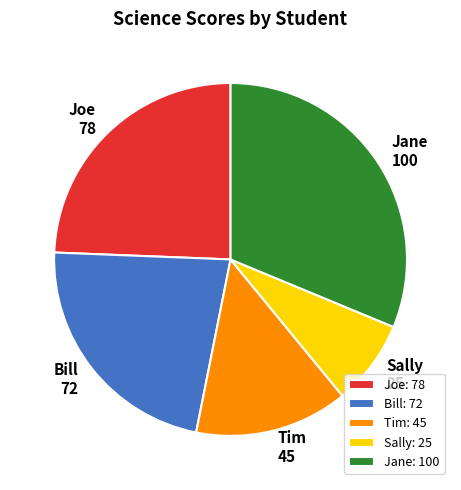

Is Joe the majority of the pie?

No